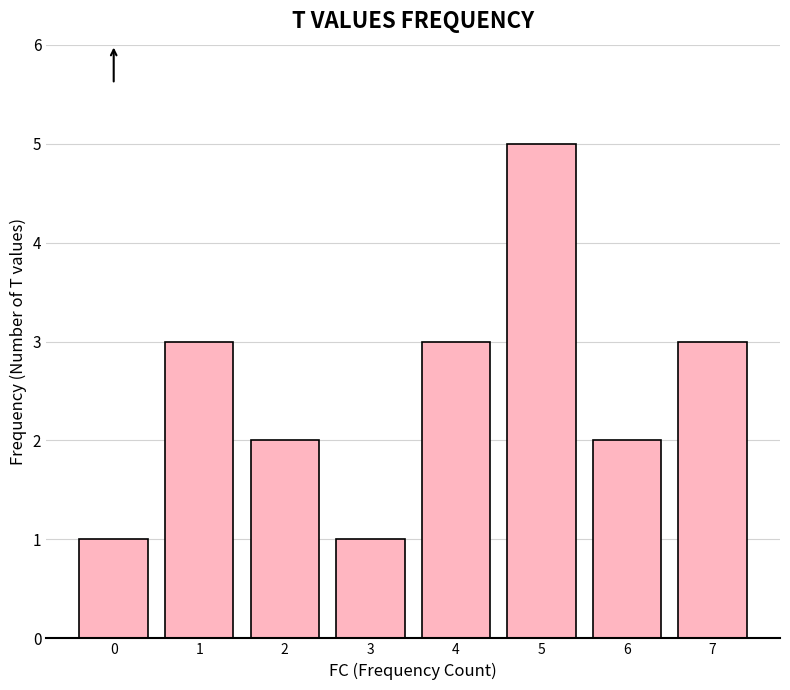

Reading right to left, list all the values displayed in this chart.

7=3	6=2	5=5	4=3	3=1	2=2	1=3	0=1